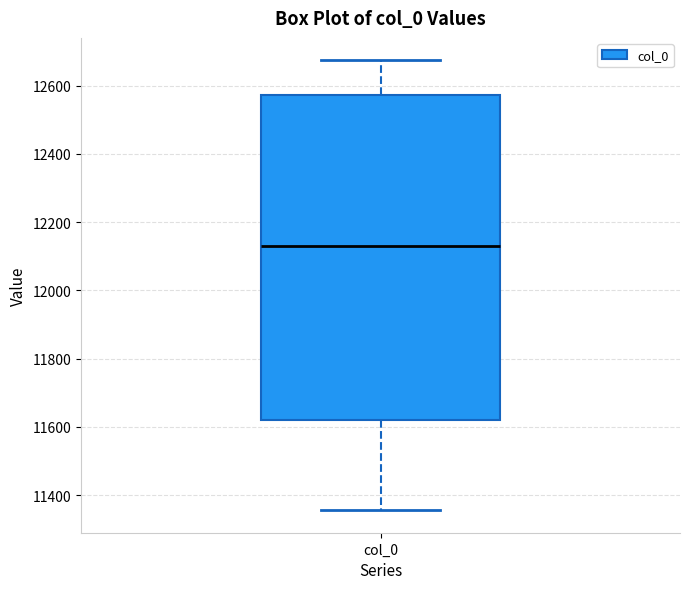

Where does the lower whisker of the box for col_0 end on the y-axis? The values are not printed on the chart, so give them approximately, as read against the axis.

11360